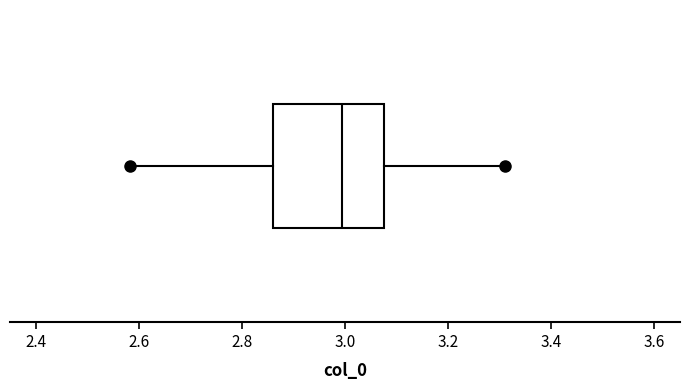

Where does the median line of the box sit on the x-axis? The values are not printed on the chart, so give them approximately, as read against the axis.

3.00